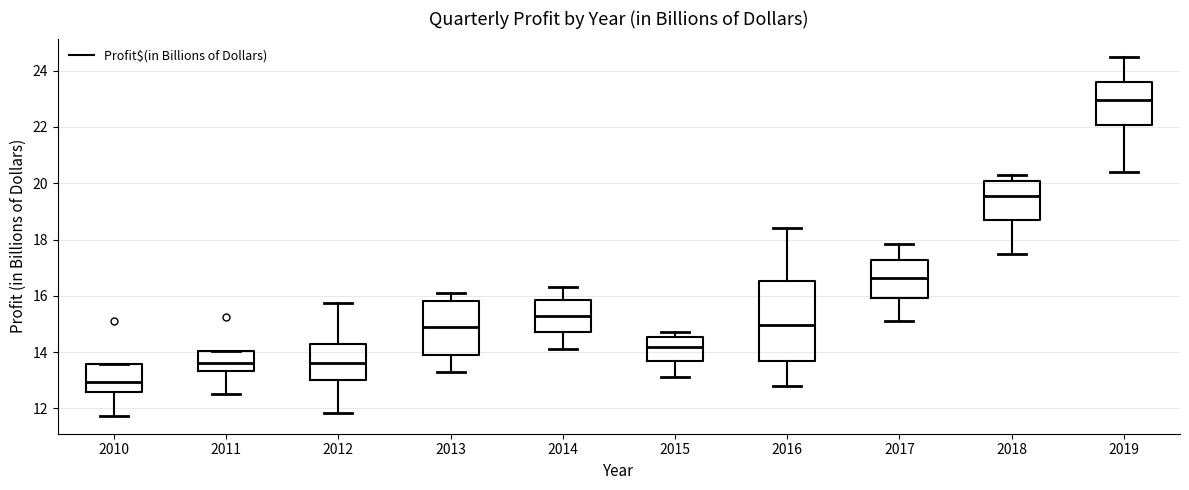

Which box's median line is the lowest?

2010